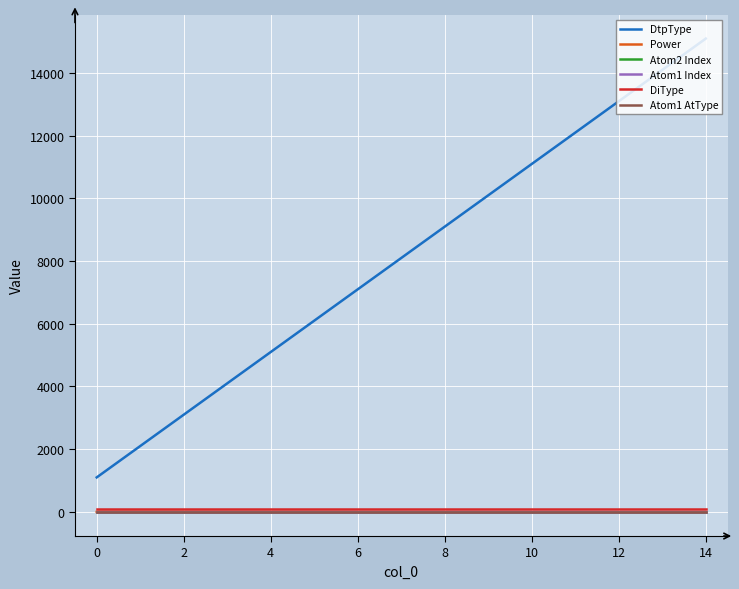

Does the chart have visible grid lines?

Yes